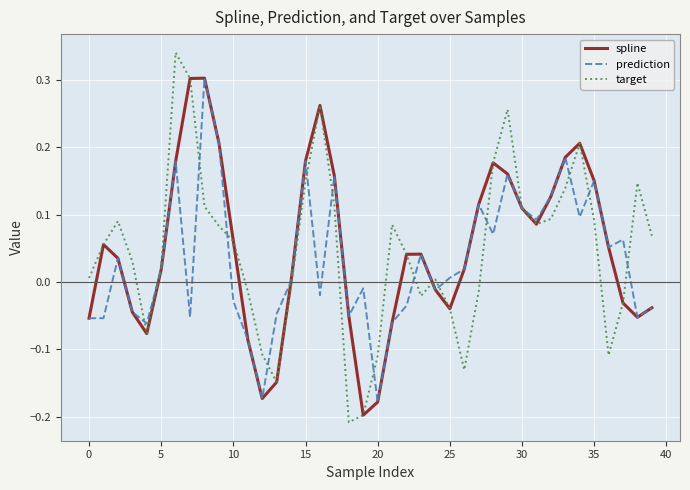

Which series has the largest range (max minus min)?

target